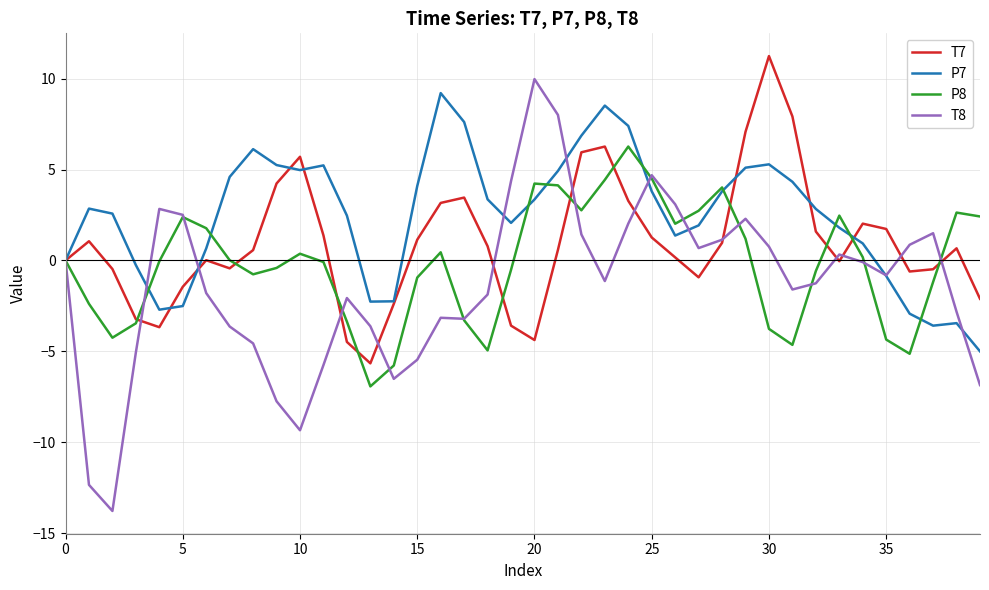

After their last crossing, which series has the higher values: P8 or T8?

P8